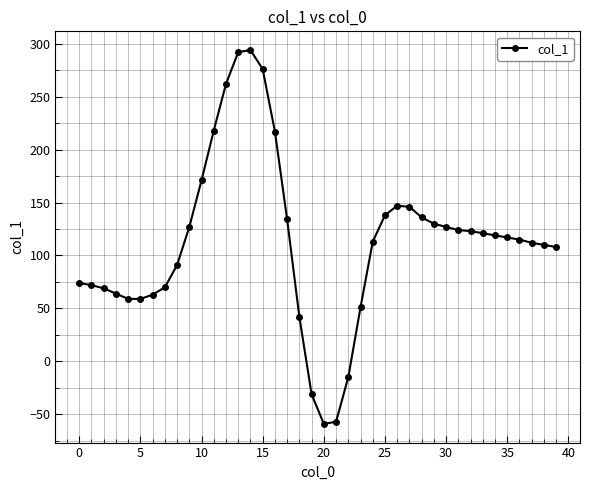

True or false: the data has more than 1 interior local peaks.

True